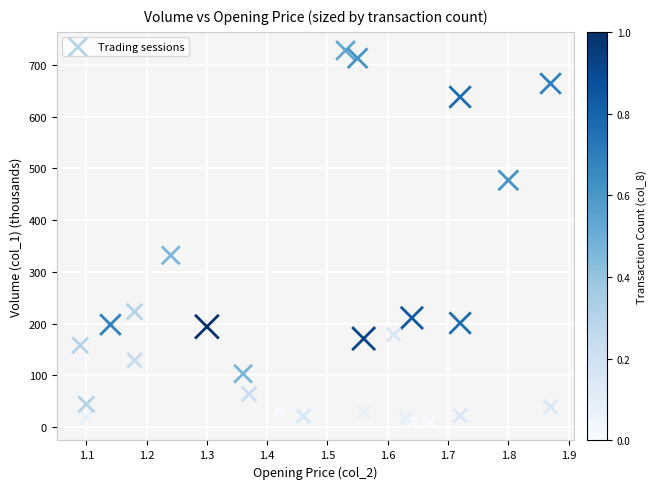

What Y value in the scatter plot is closest to 369?

332